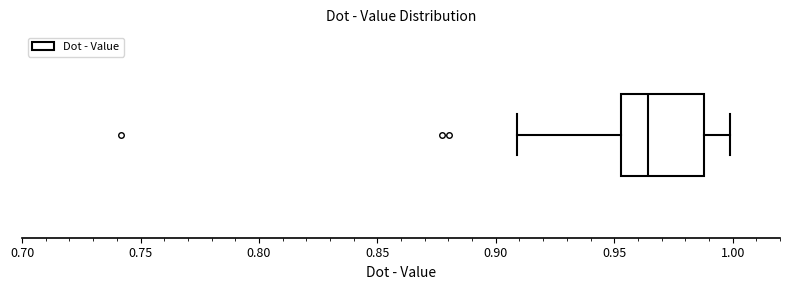

Transcribe this box plot: give where the median line is, the range the box spans, and where the two whiskers end, as read against the x-axis. The values are not printed on the chart, so give them approximately, as read against the axis.

median 0.965, box 0.955 to 0.990, whiskers 0.910 to 1.000